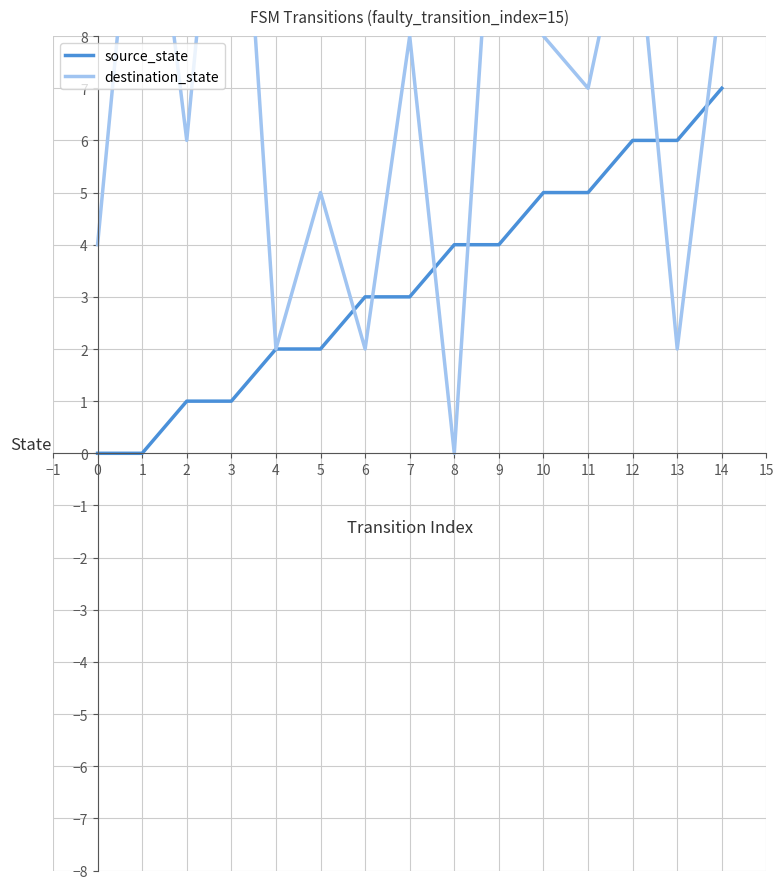

True or false: source_state has a value of 9 at 13.

False